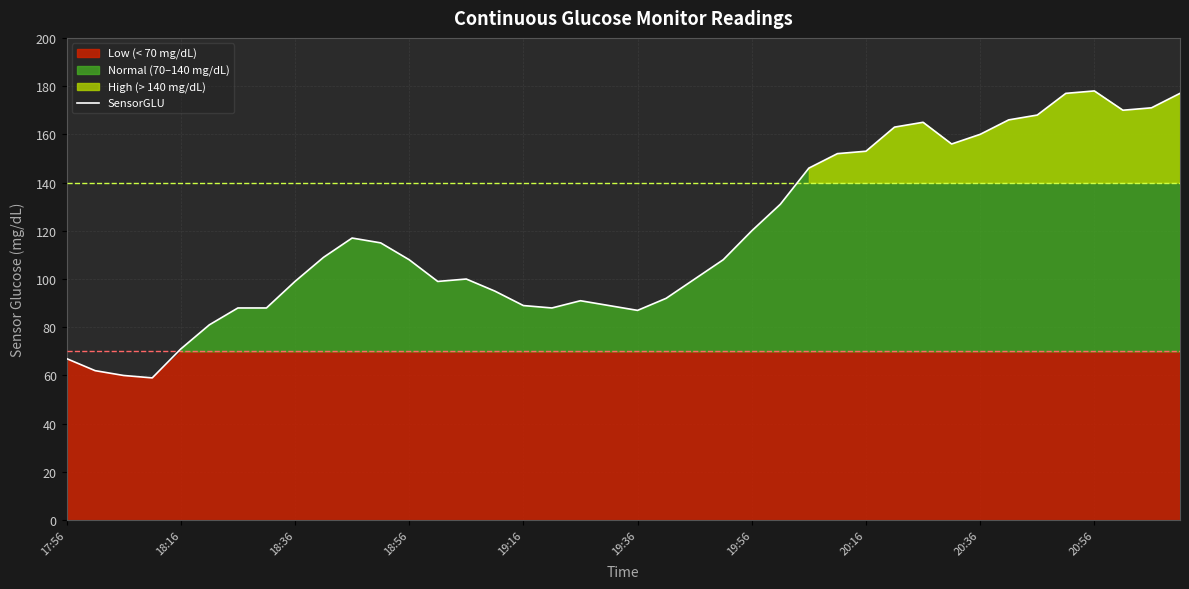

What is the highest value of the SensorGLU series?

178